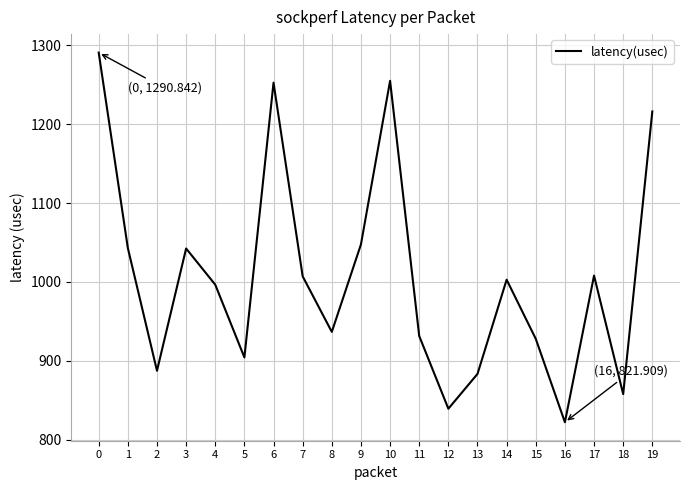

What is the difference between the maximum and minimum values?

468.9